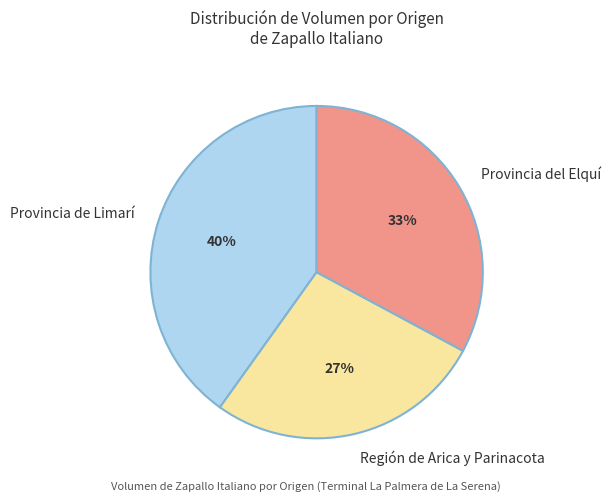

Is it true that Región de Arica y Parinacota is 27% of the pie?

True